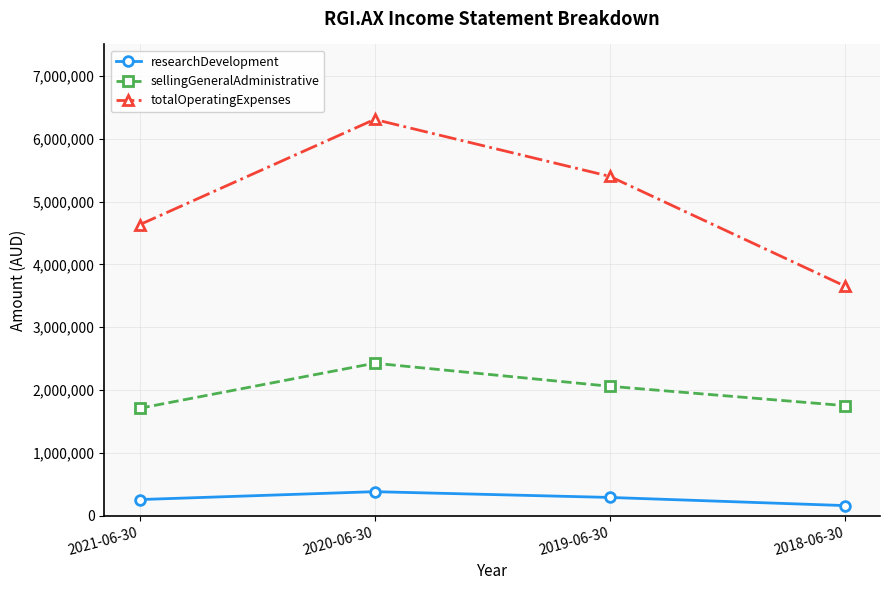

Is this an area chart (filled region under the line)?

No